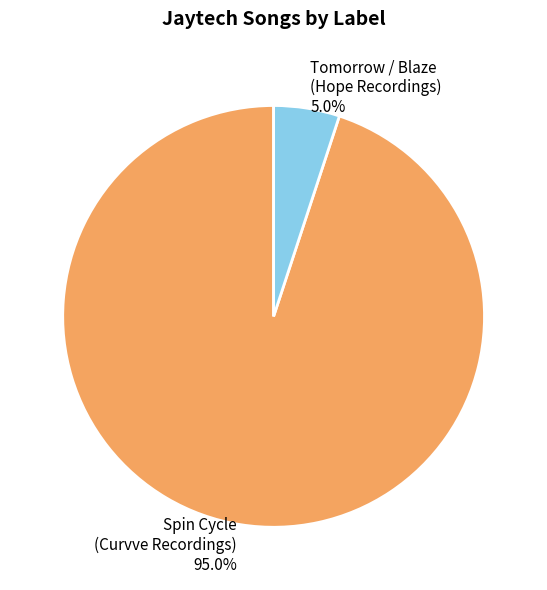

Rank the categories by value from highest to lowest.

Spin Cycle (Curvve Recordings), Tomorrow / Blaze (Hope Recordings)